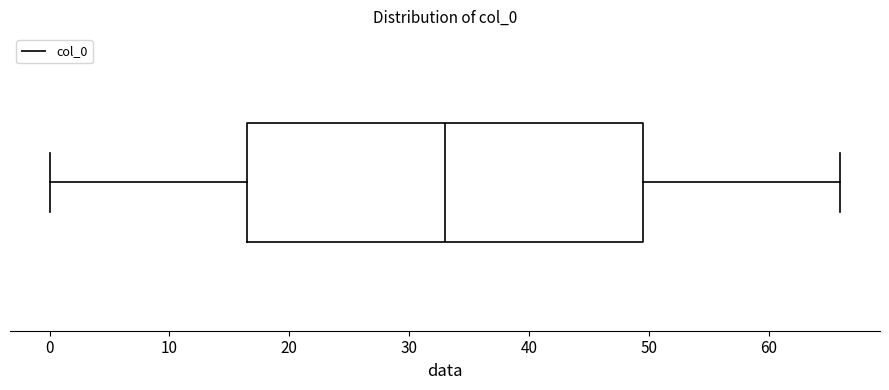

Read this box plot against the x-axis: the position of the median line, the range covered by the box, and the ends of both whiskers. The values are not printed on the chart, so give them approximately, as read against the axis.

median 33, box 17 to 50, whiskers 0 to 66